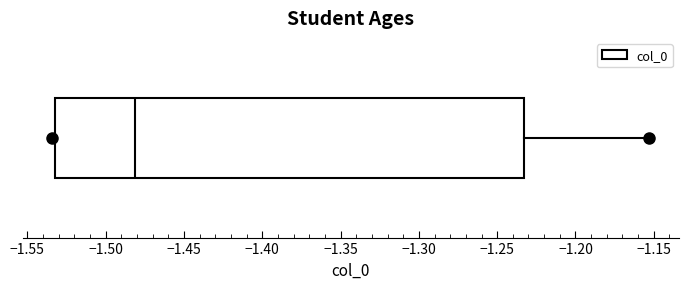

Read this box plot against the x-axis: the position of the median line, the range covered by the box, and the ends of both whiskers. The values are not printed on the chart, so give them approximately, as read against the axis.

median -1.480, box -1.530 to -1.235, whiskers -1.535 to -1.155